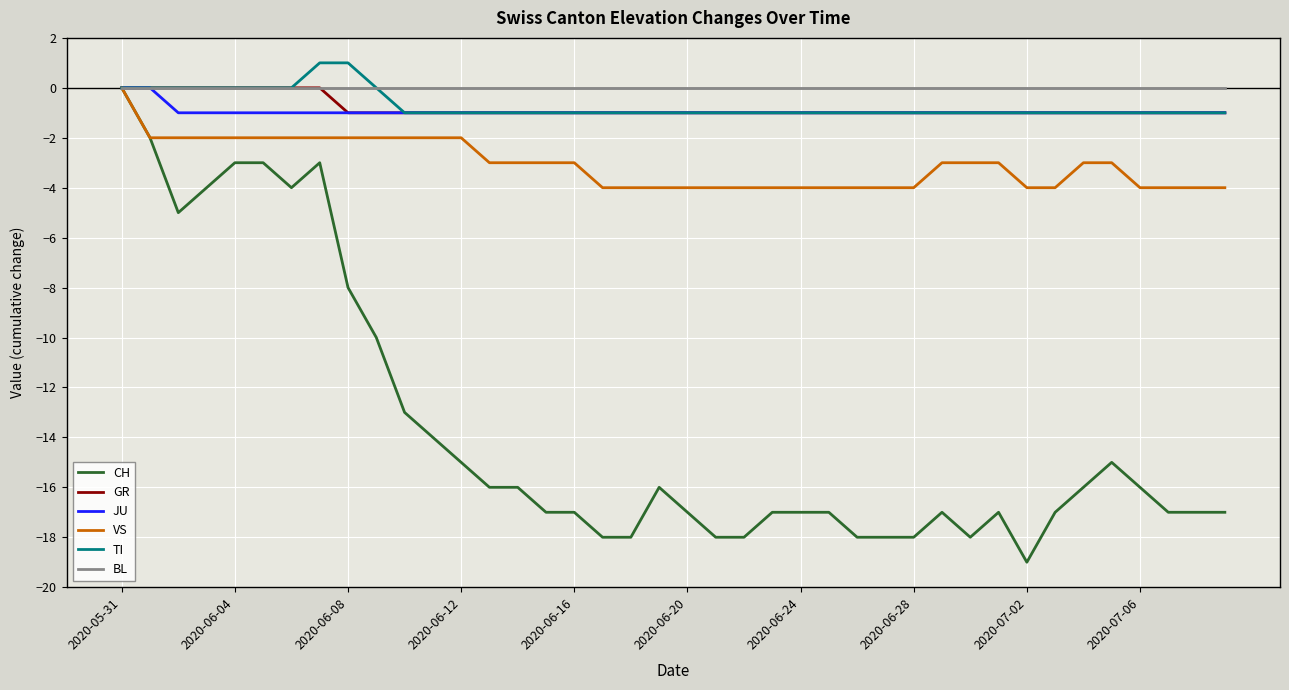

Which series has the largest range (max minus min)?

CH